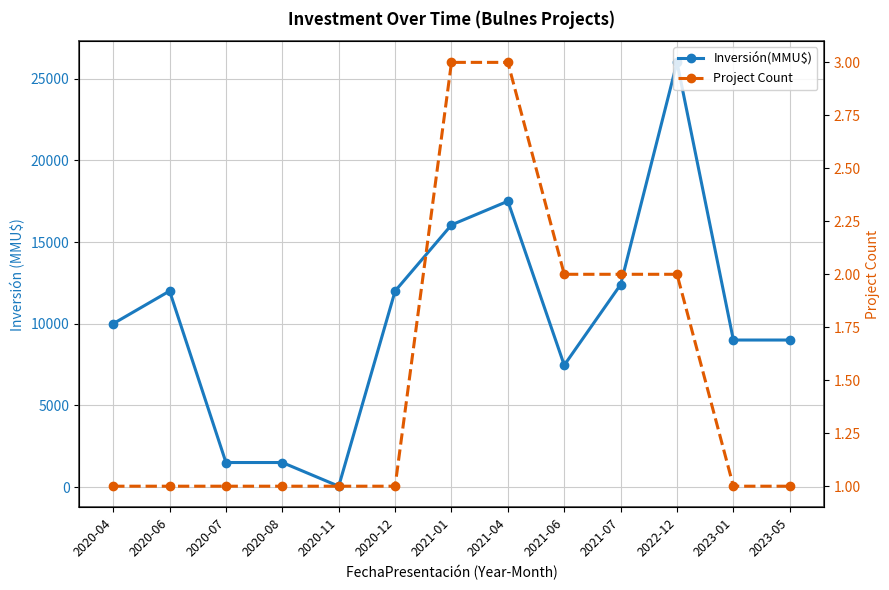

What is the difference between the maximum and second lowest values in the Project Count series?

2